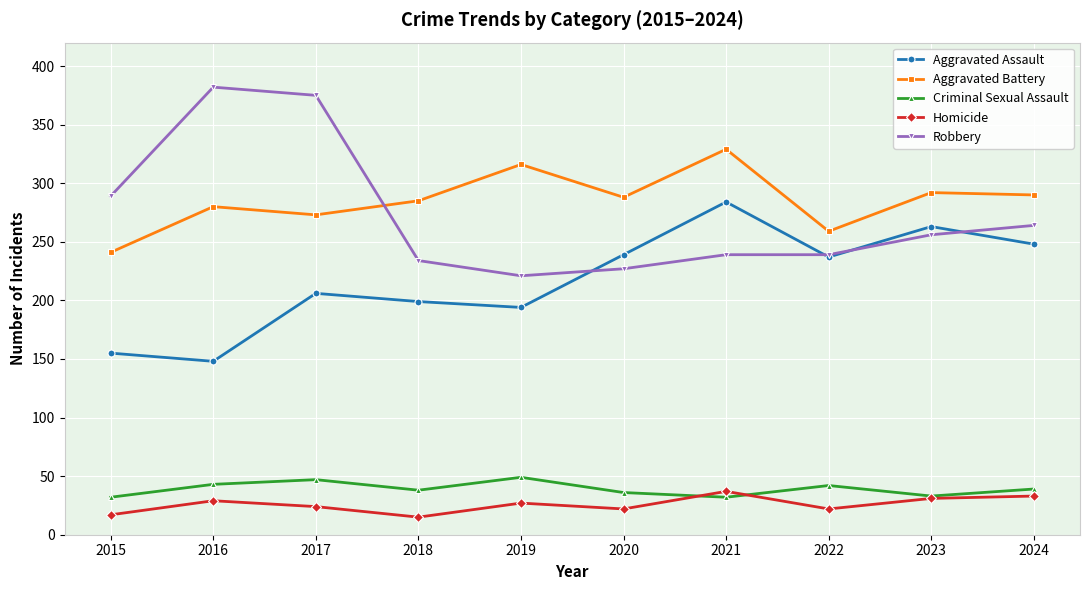

What is the value of the Homicide point at the 7th from the left?

37